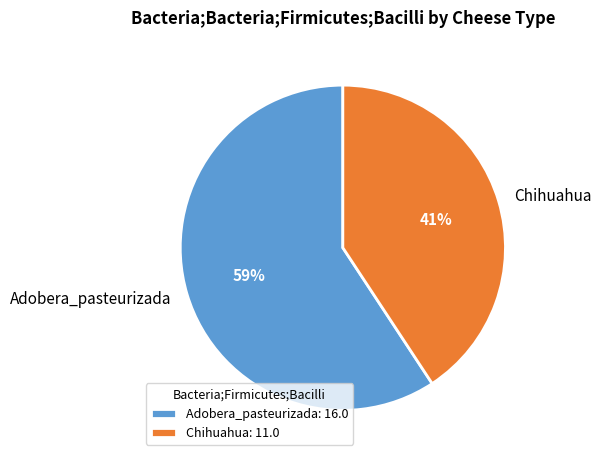

Is the sum of Chihuahua and Adobera_pasteurizada greater than half?

Yes